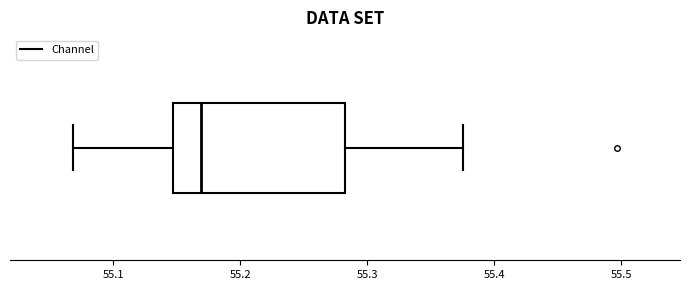

Read this box plot against the x-axis: the position of the median line, the range covered by the box, and the ends of both whiskers. The values are not printed on the chart, so give them approximately, as read against the axis.

median 55.17, box 55.15 to 55.28, whiskers 55.07 to 55.38